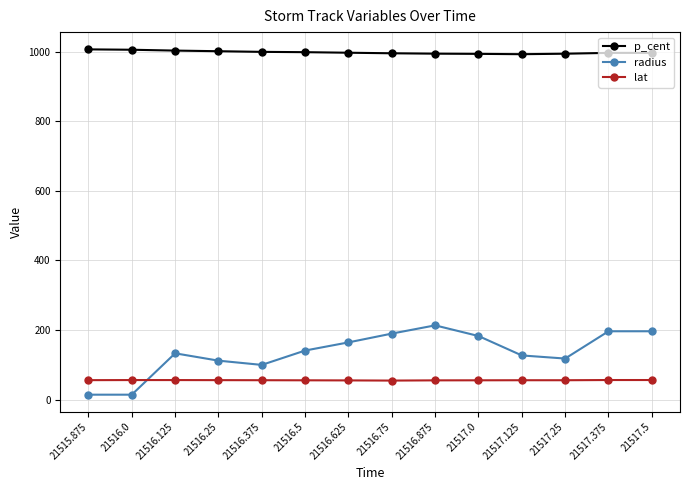

How many data points in p_cent are less than 997?

7